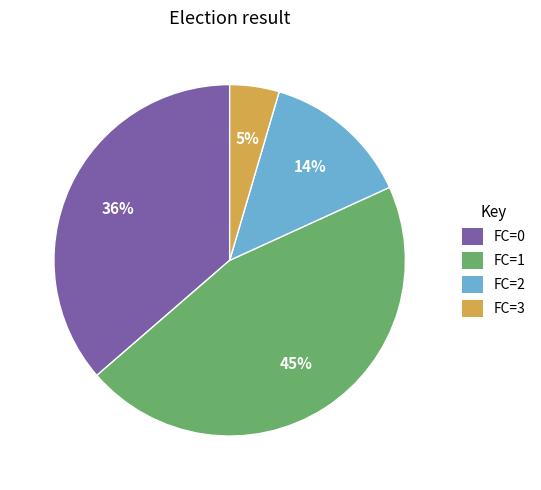

Is it true that FC=3 is 11% of the pie?

False